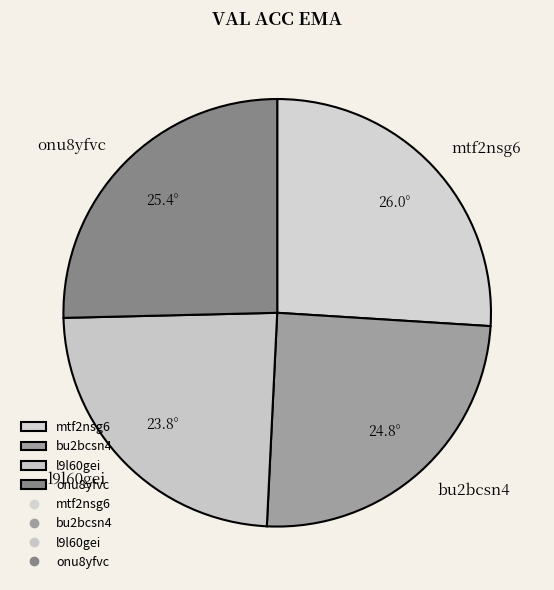

Is there any slice that represents more than half of the pie?

No